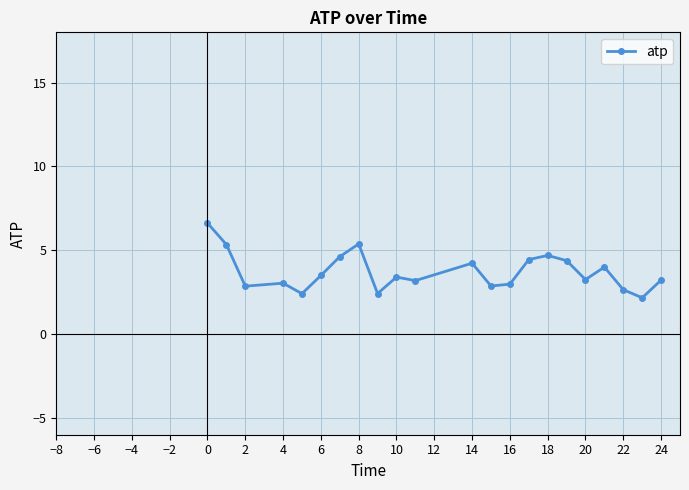

True or false: there are more than 0 points higher than both neighbors.

True